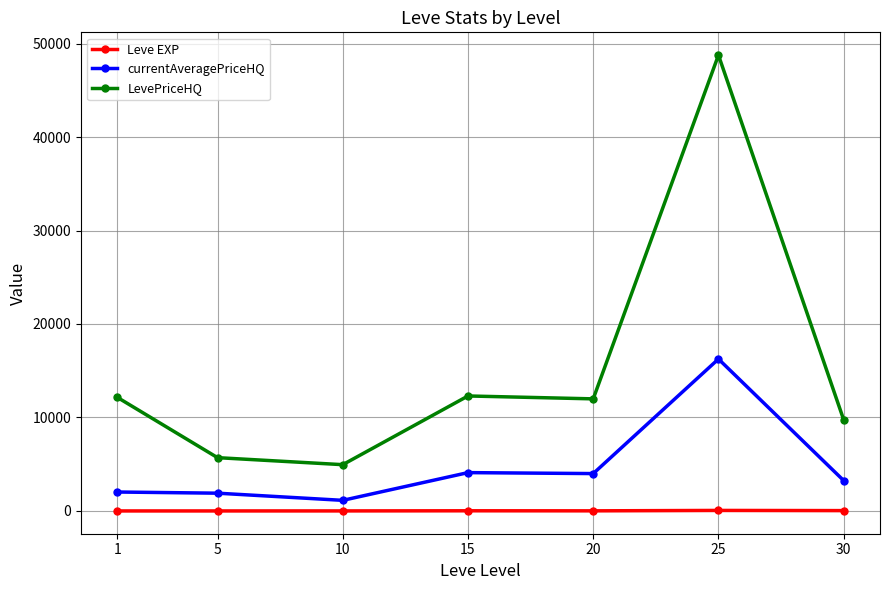

Between 10 and 30, which series saw the biggest shift?

LevePriceHQ